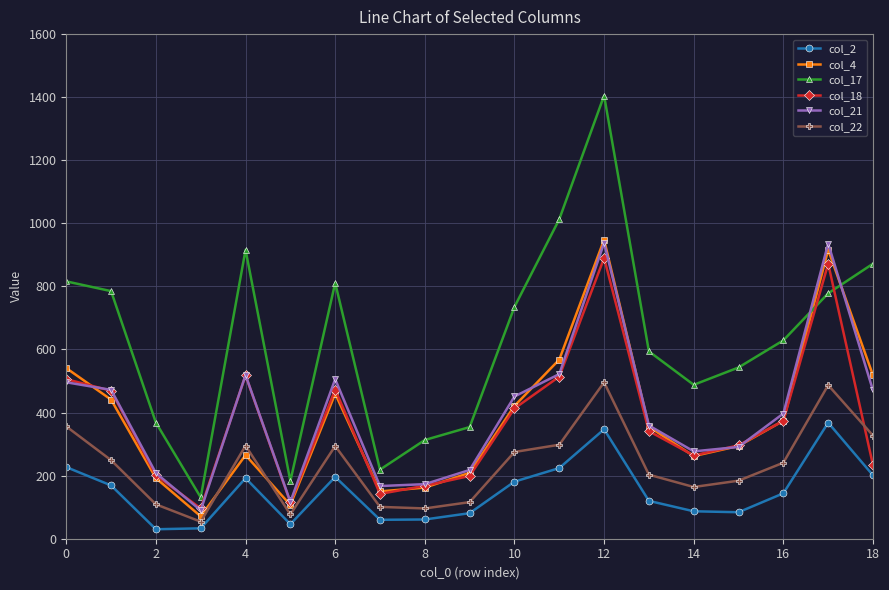

True or false: col_18 has more than 0 interior local peaks.

True